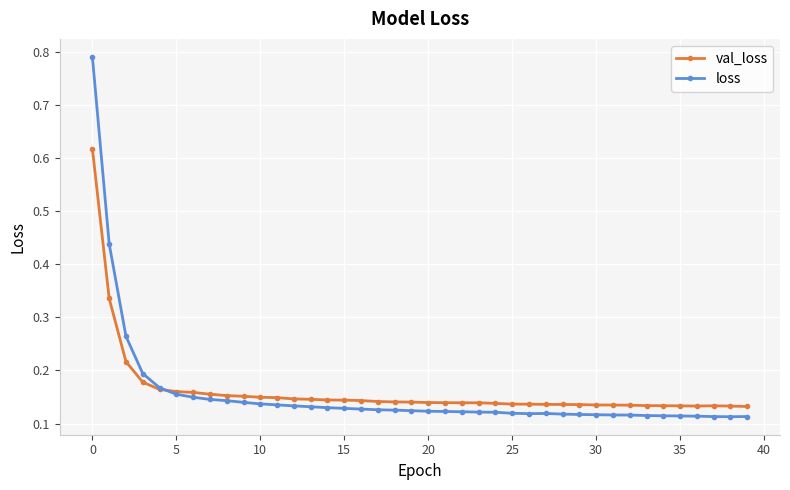

True or false: loss has more than 0 interior local peaks.

True